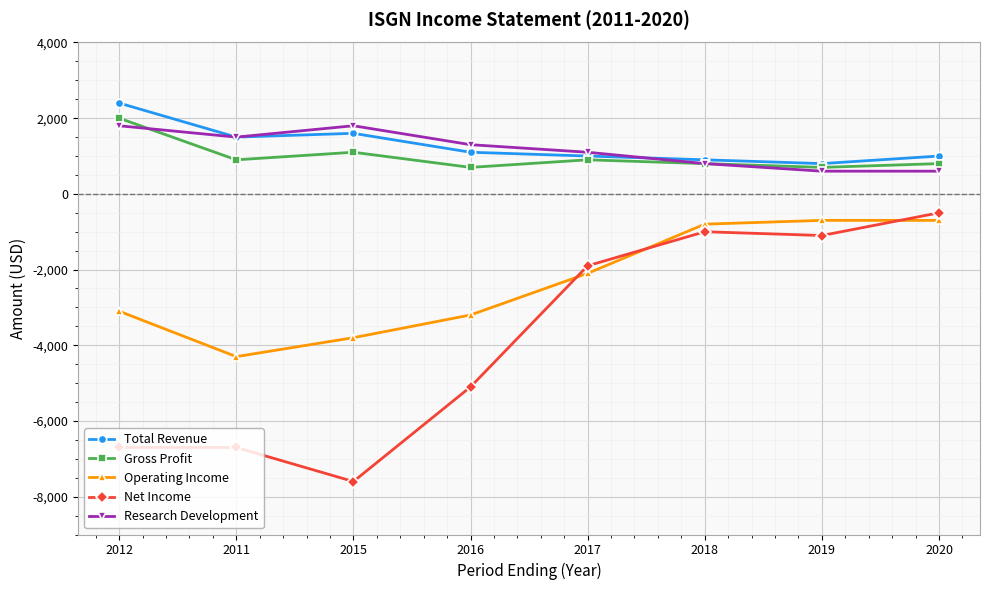

True or false: Gross Profit and Operating Income intersect in this chart.

False